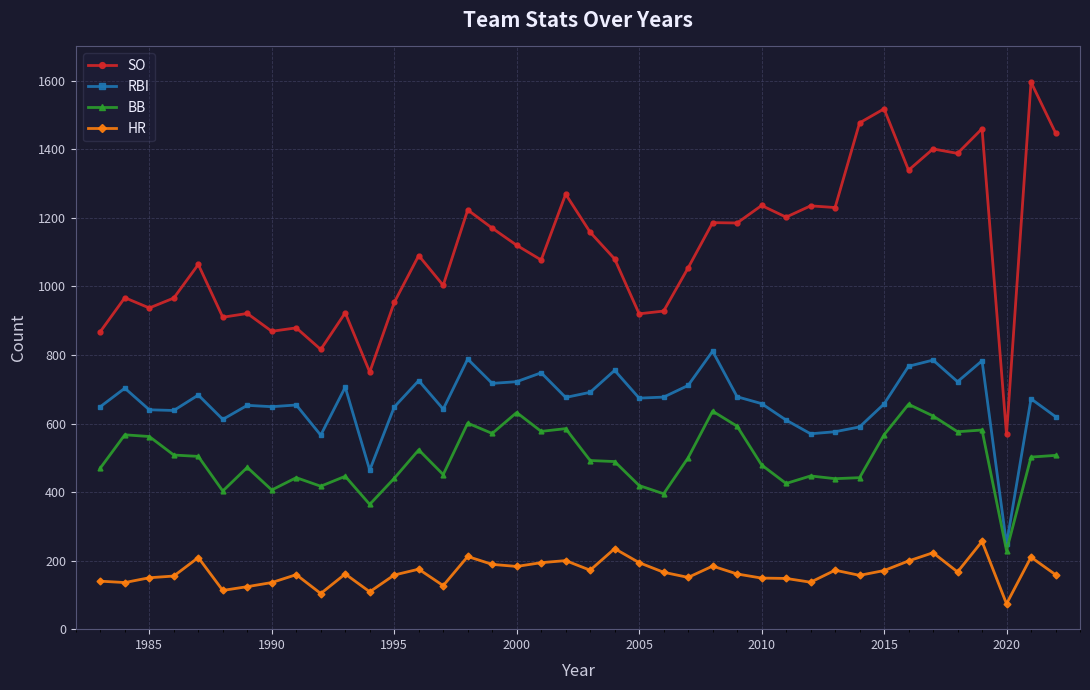

True or false: HR and RBI cross at least once.

False